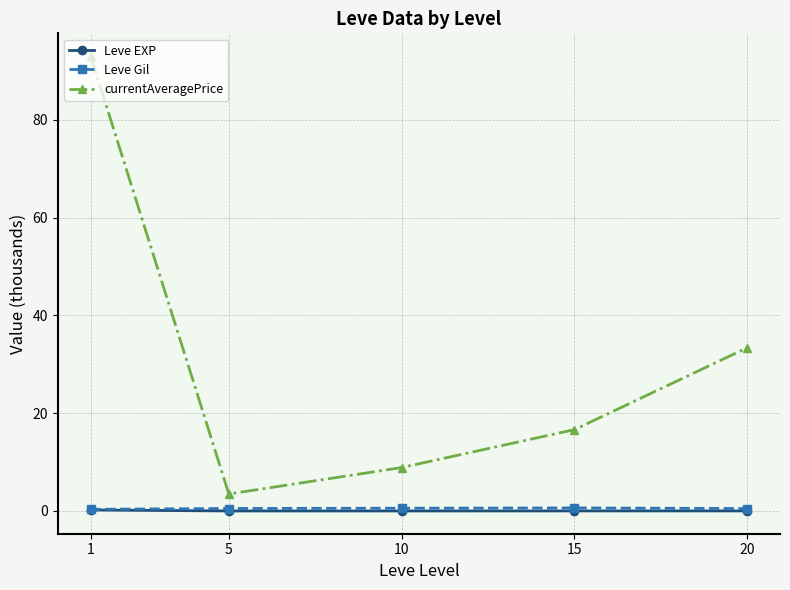

Where does the currentAveragePrice series first go above 16?

1